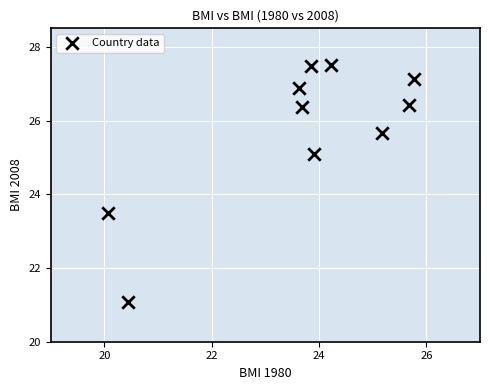

What is the range of X values (max minus min)?

5.7